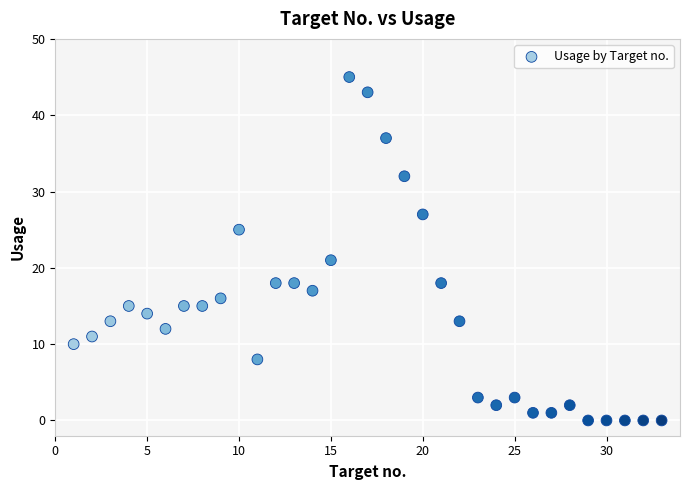

What is the range of X values (max minus min)?

32